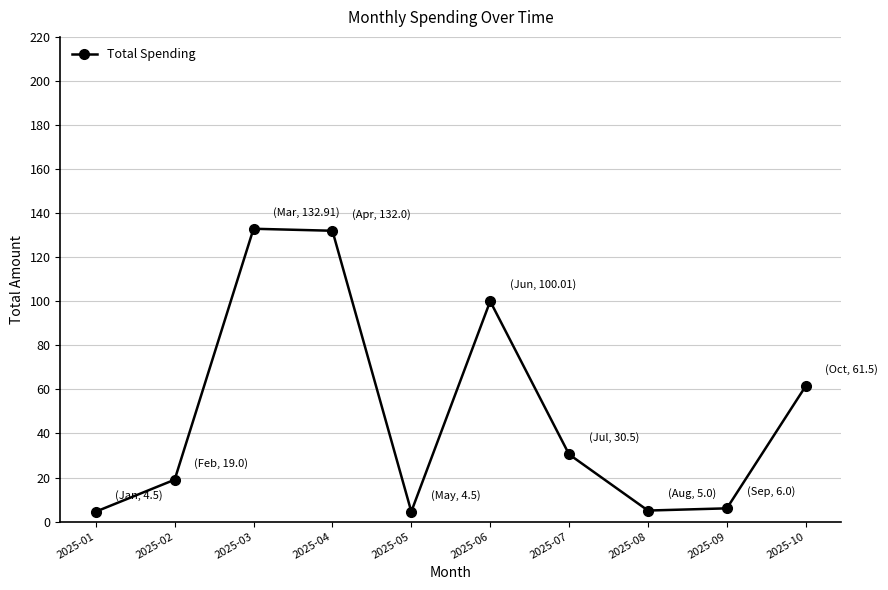

How many data points are less than 30?

5